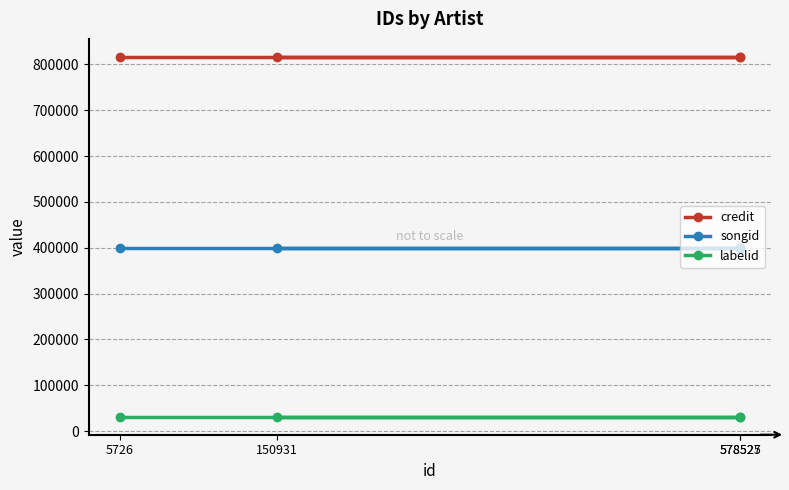

What is the average value of the labelid series?

31445